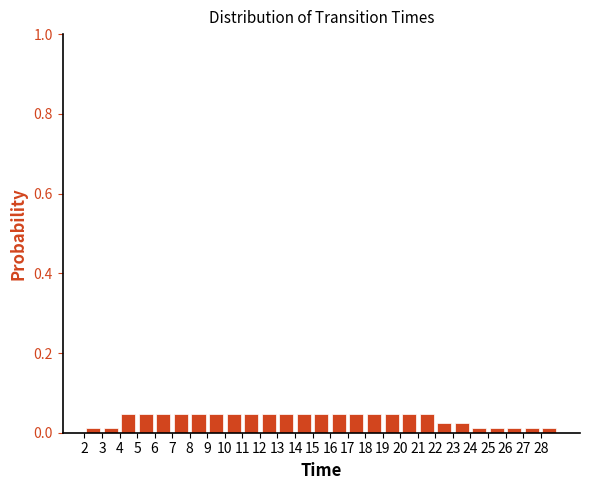

What is the height of the bar covering 9 to 10 on the x-axis? The values are not printed on the chart, so give them approximately, as read against the axis.

0.04